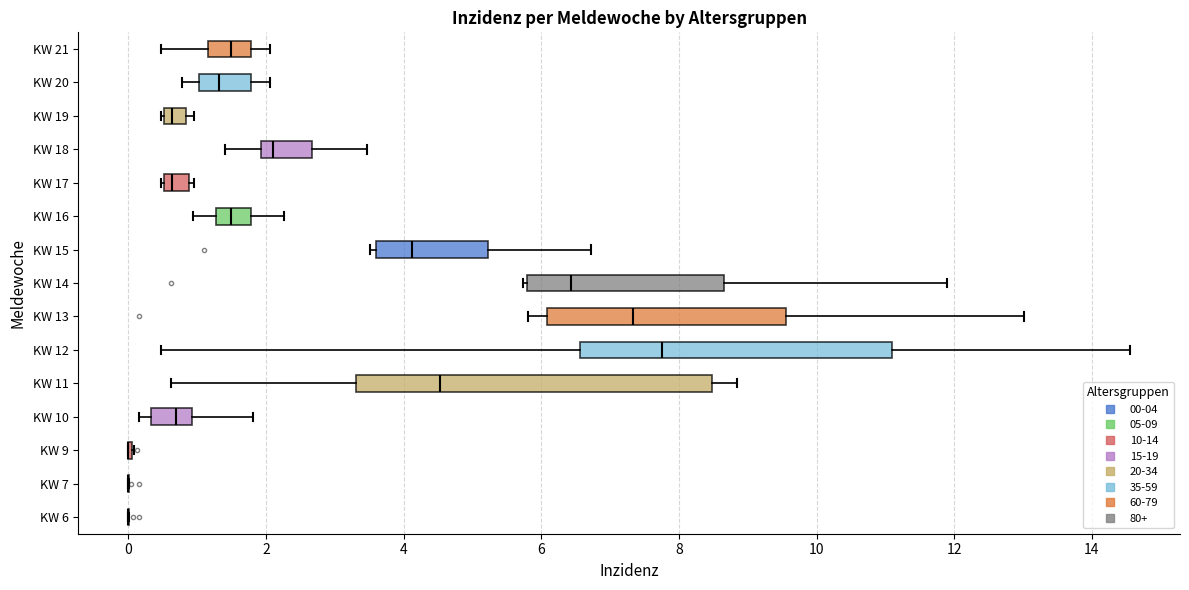

Reading bottom to top, read every box against the x-axis: the position of its median line, the range the box covers, and the ends of its whiskers. The values are not printed on the chart, so give them approximately, as read against the axis.

KW 6: box collapsed to a line at 0.0, whiskers 0.0 to 0.0
KW 7: box collapsed to a line at 0.0, whiskers 0.0 to 0.0
KW 9: box collapsed to a line at 0.0, whiskers 0.0 to 0.0
KW 10: median 0.6, box 0.4 to 1.0, whiskers 0.2 to 1.8
KW 11: median 4.6, box 3.4 to 8.4, whiskers 0.6 to 8.8
KW 12: median 7.8, box 6.6 to 11.2, whiskers 0.4 to 14.6
KW 13: median 7.4, box 6.0 to 9.6, whiskers 5.8 to 13.0
KW 14: median 6.4, box 5.8 to 8.6, whiskers 5.8 (just left of the box's left edge) to 11.8
KW 15: median 4.2, box 3.6 to 5.2, whiskers 3.6 (just left of the box's left edge) to 6.8
KW 16: median 1.4, box 1.2 to 1.8, whiskers 1.0 to 2.2
KW 17: median 0.6 (just right of the box's left edge), box 0.6 to 0.8, whiskers 0.4 to 1.0
KW 18: median 2.2, box 2.0 to 2.6, whiskers 1.4 to 3.4
KW 19: median 0.6 (inside the box), box 0.6 to 0.8, whiskers 0.4 to 1.0
KW 20: median 1.4, box 1.0 to 1.8, whiskers 0.8 to 2.0
KW 21: median 1.4, box 1.2 to 1.8, whiskers 0.4 to 2.0